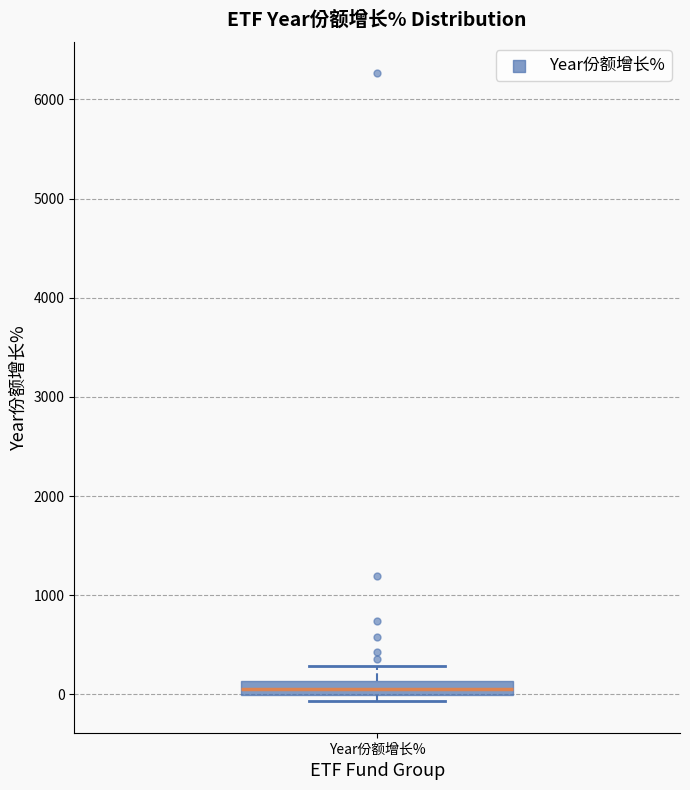

Where does the upper whisker of the box for Year份额增长% end on the y-axis? The values are not printed on the chart, so give them approximately, as read against the axis.

300